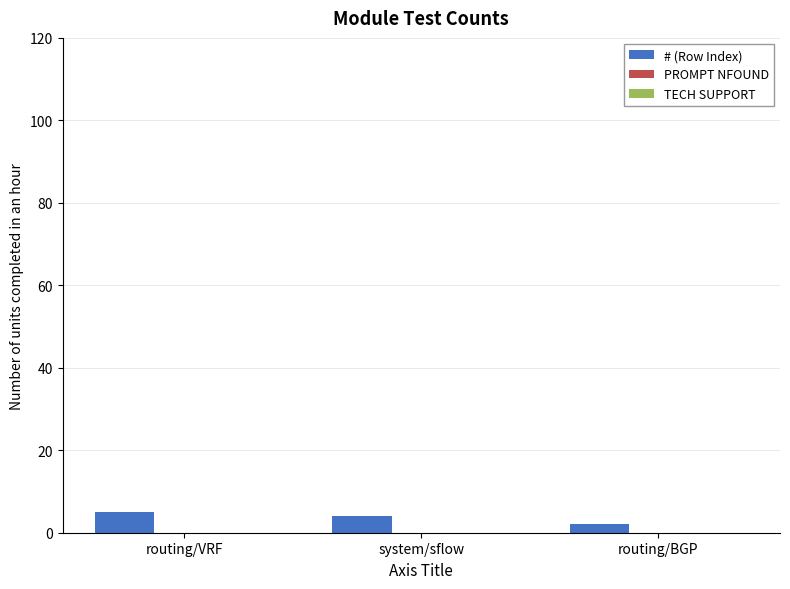

What is the difference between the maximum and minimum values?

3